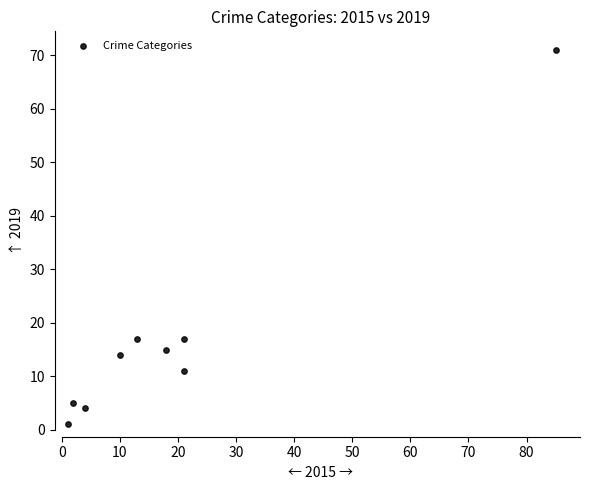

What is the average Y value?

17